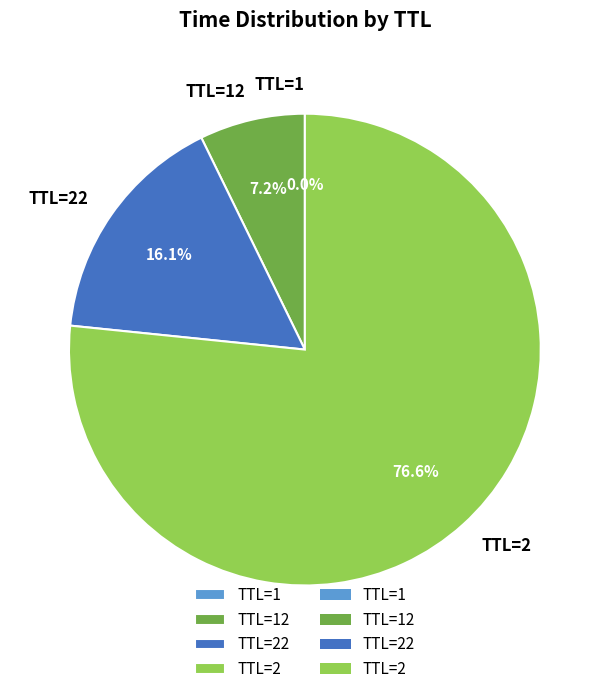

Which slice is the largest?

TTL=2